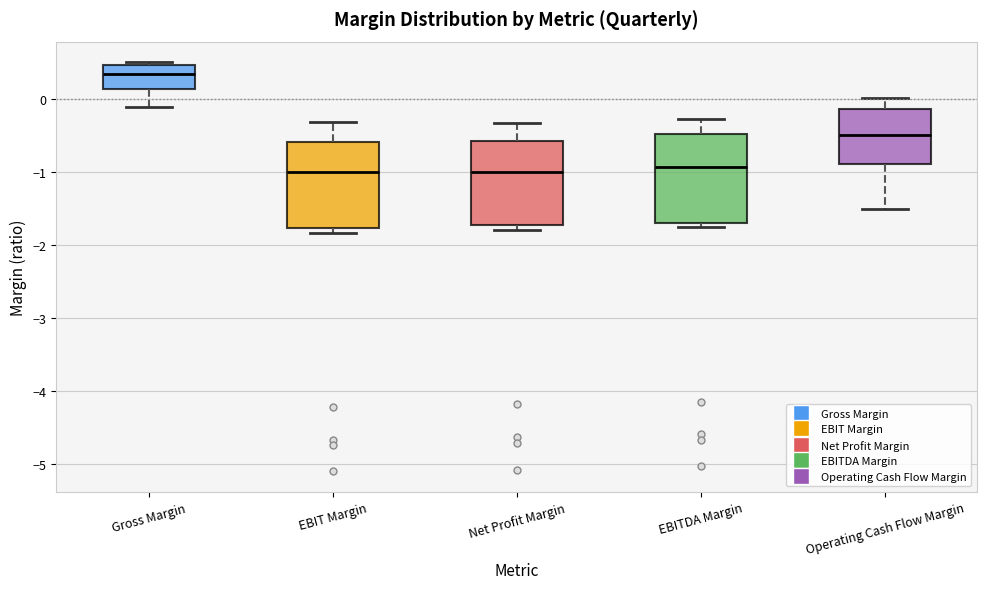

Reading left to right, transcribe this box plot: for each box, give where its median line is, the range the box spans, and where its two whiskers end, as read against the y-axis. The values are not printed on the chart, so give them approximately, as read against the axis.

Gross Margin: median 0.3, box 0.1 to 0.5, whiskers -0.1 to 0.5 (just above the box's upper edge)
EBIT Margin: median -1.0, box -1.8 to -0.6, whiskers -1.8 (just below the box's lower edge) to -0.3
Net Profit Margin: median -1.0, box -1.7 to -0.6, whiskers -1.8 to -0.3
EBITDA Margin: median -0.9, box -1.7 to -0.5, whiskers -1.8 to -0.3
Operating Cash Flow Margin: median -0.5, box -0.9 to -0.1, whiskers -1.5 to 0.0